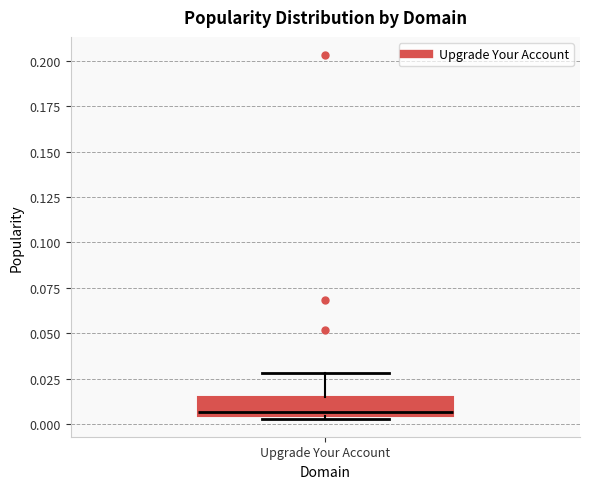

Read this box plot against the y-axis: the position of the median line, the range covered by the box, and the ends of both whiskers. The values are not printed on the chart, so give them approximately, as read against the axis.

median 0.005 (just above the box's lower edge), box 0.005 to 0.015, whiskers 0.005 to 0.030